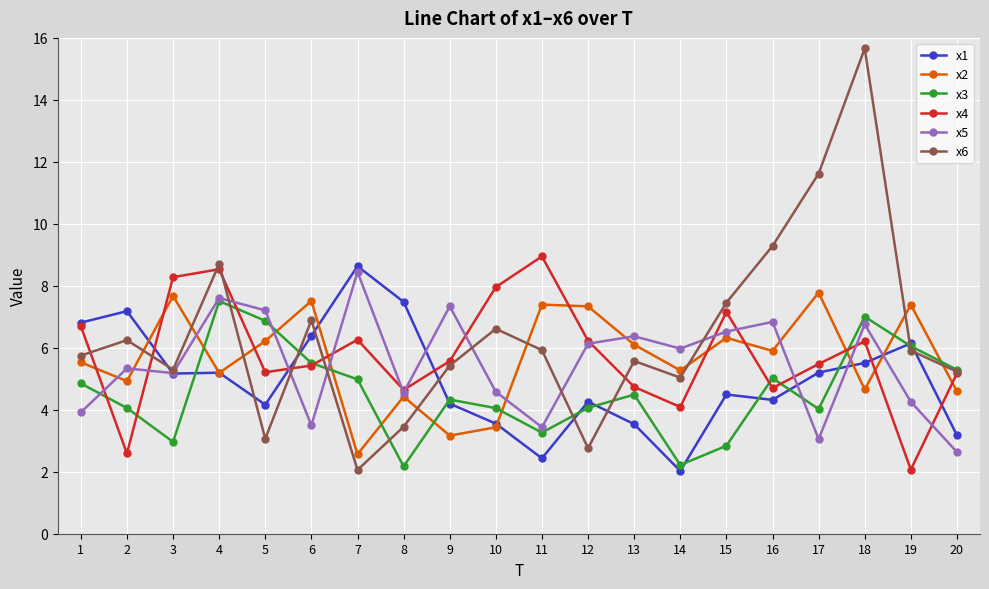

After their last crossing, which series has the higher values: x3 or x1?

x3